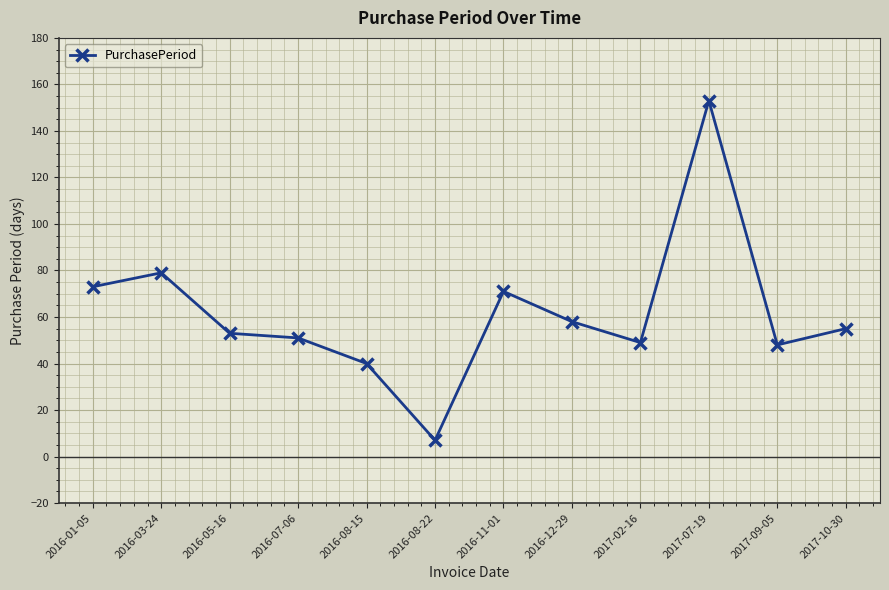

What is the minimum value shown in the chart?

7